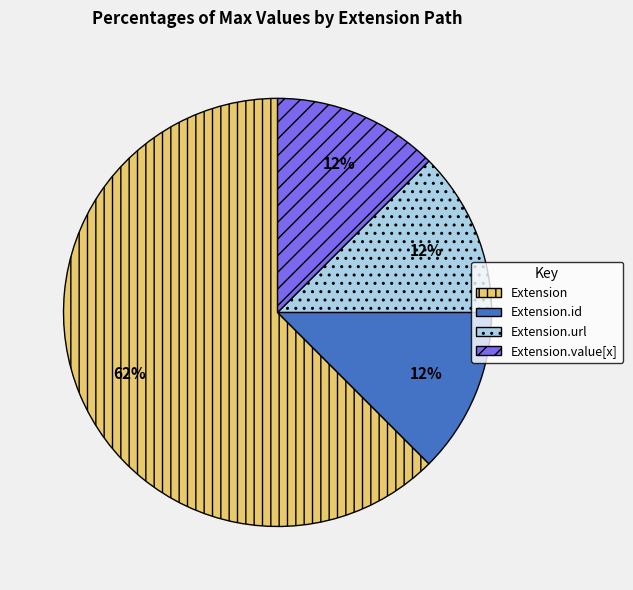

To the nearest percent, what is the average slice percentage?

25%